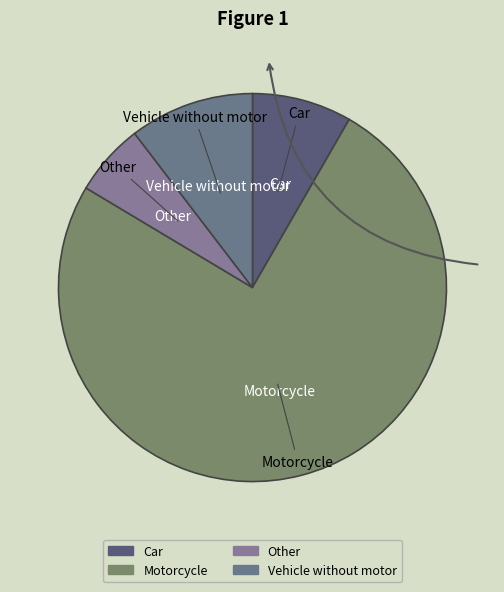

Which slice is the smallest?

Other